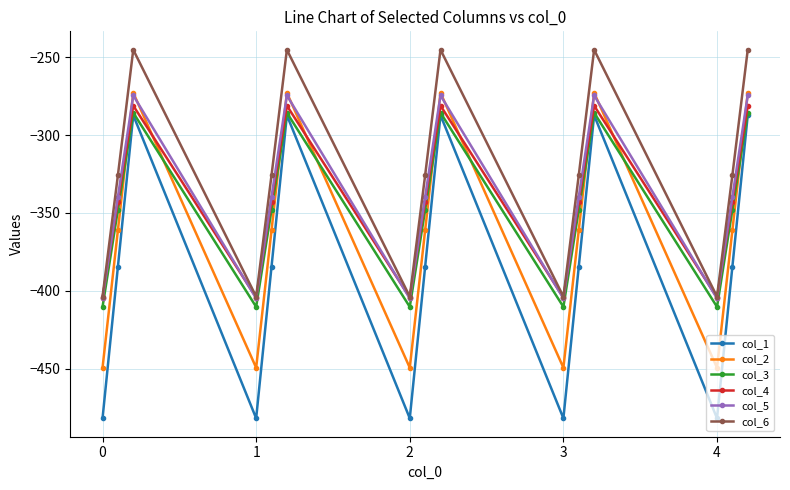

Which series has the largest total across all categories?

col_6